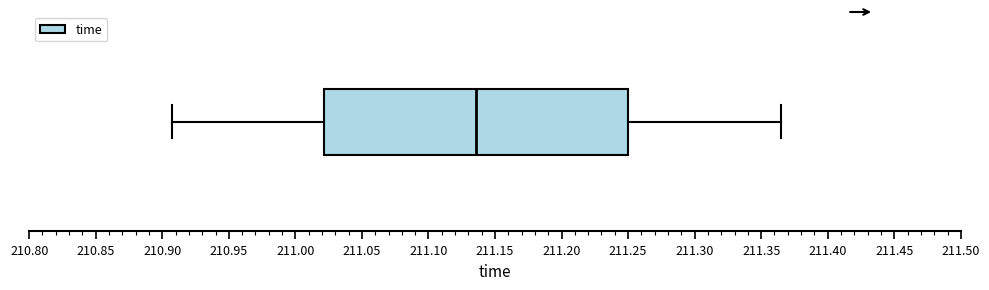

Where is the left edge of the box on the x-axis? The values are not printed on the chart, so give them approximately, as read against the axis.

211.020